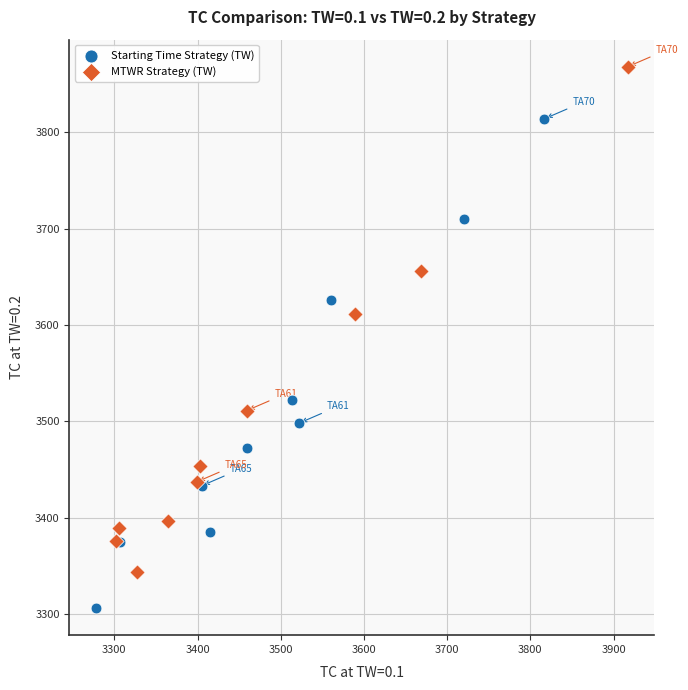

Which series contains the highest Y value?

MTWR Strategy (TW)